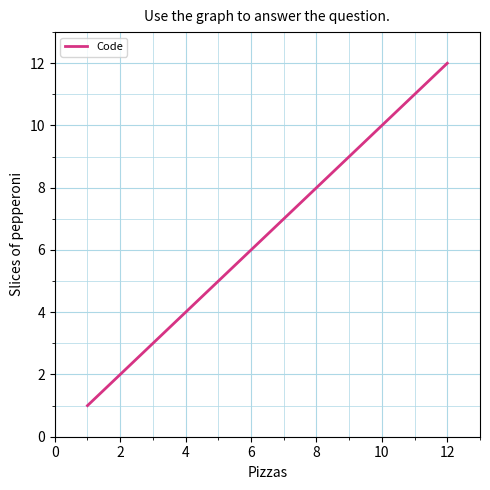

How many categories are shown in the chart?

12